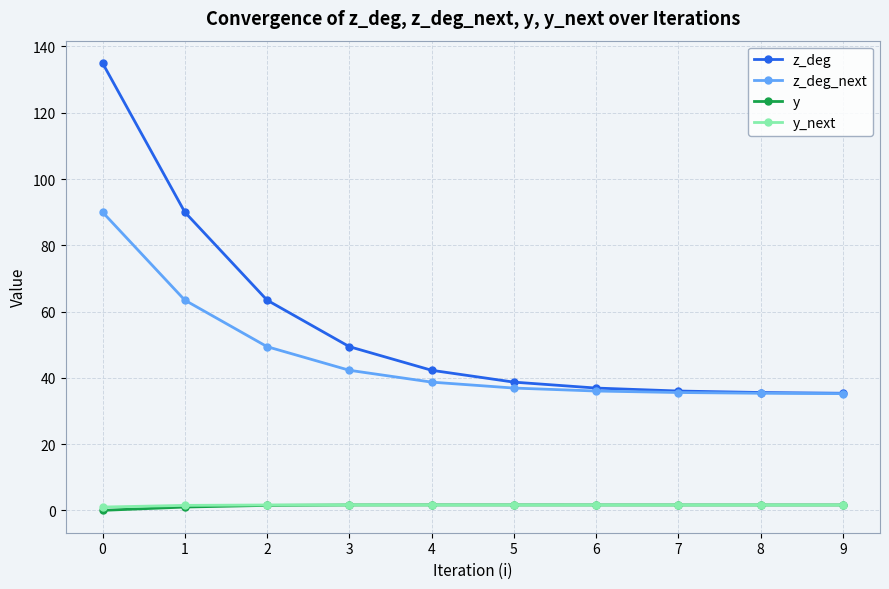

Is the value of z_deg at 1 greater than the value of y at 2?

Yes